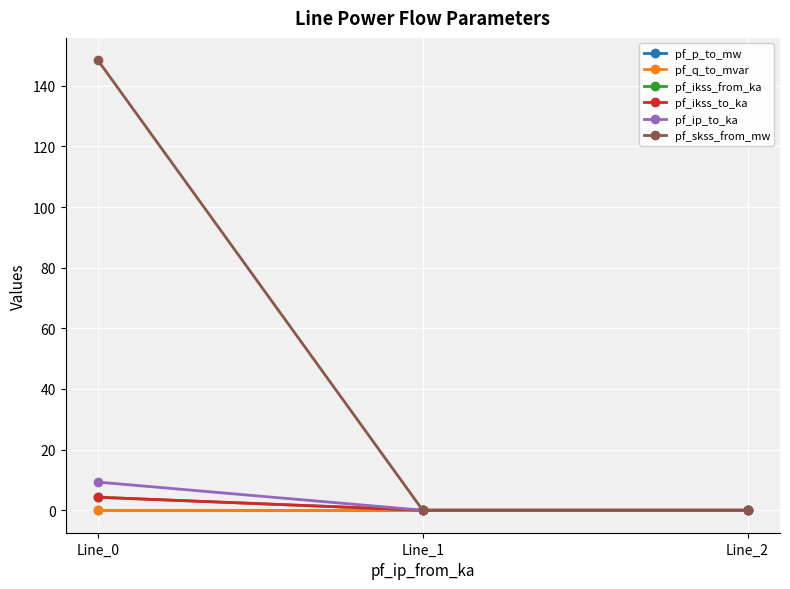

Does the chart have visible grid lines?

Yes